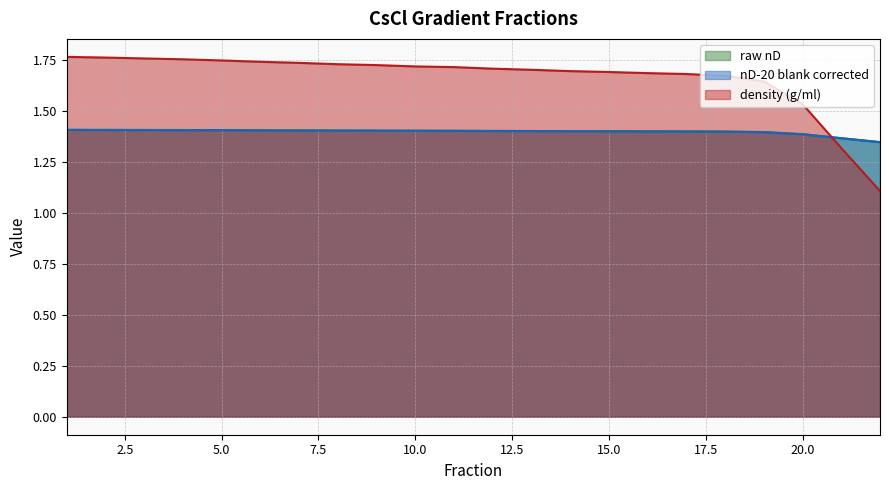

What is the sum of the raw nD values at 2 and 21?

2.8